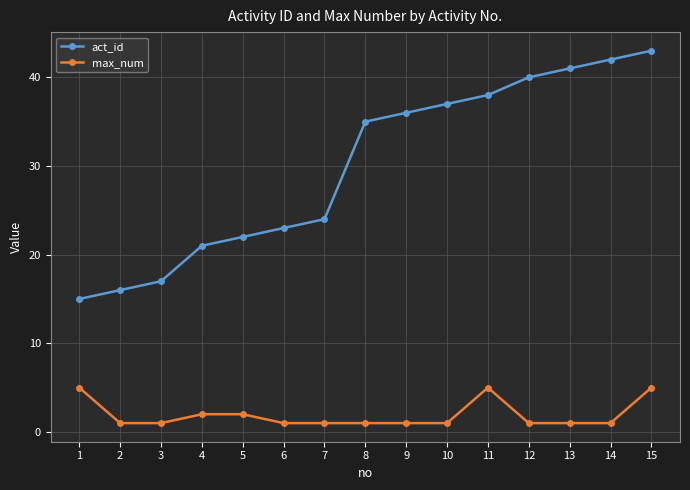

Which series has the widest spread of values?

act_id